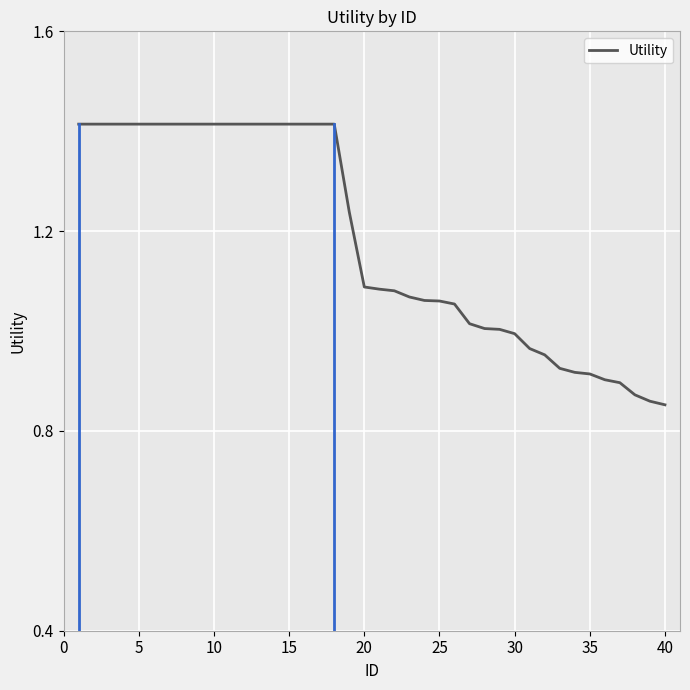

What is the difference between the maximum and minimum values?

0.6